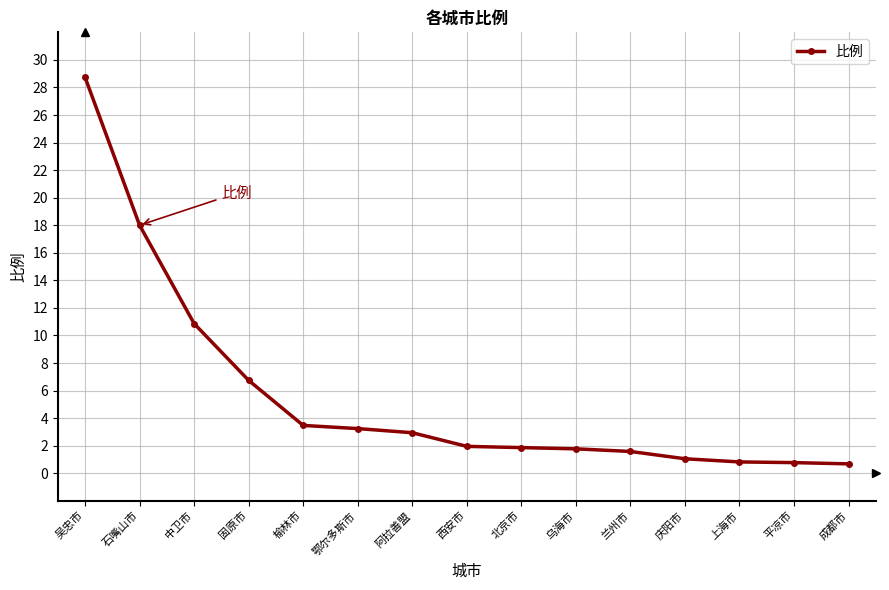

What is the change in value from 中卫市 to 固原市?

-4.1